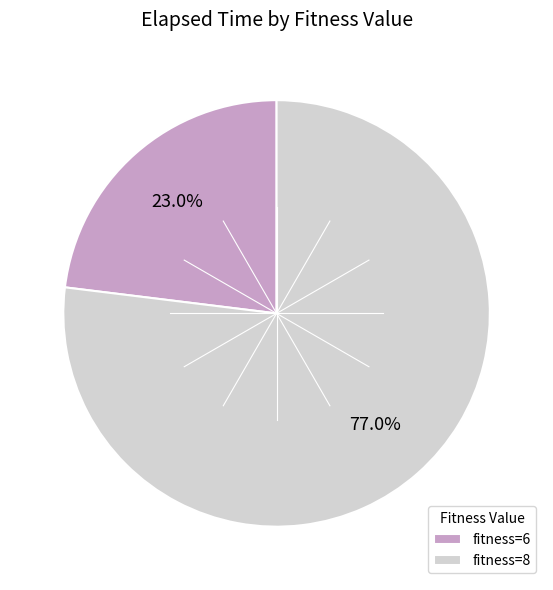

Rank the categories by value from highest to lowest.

fitness=8, fitness=6